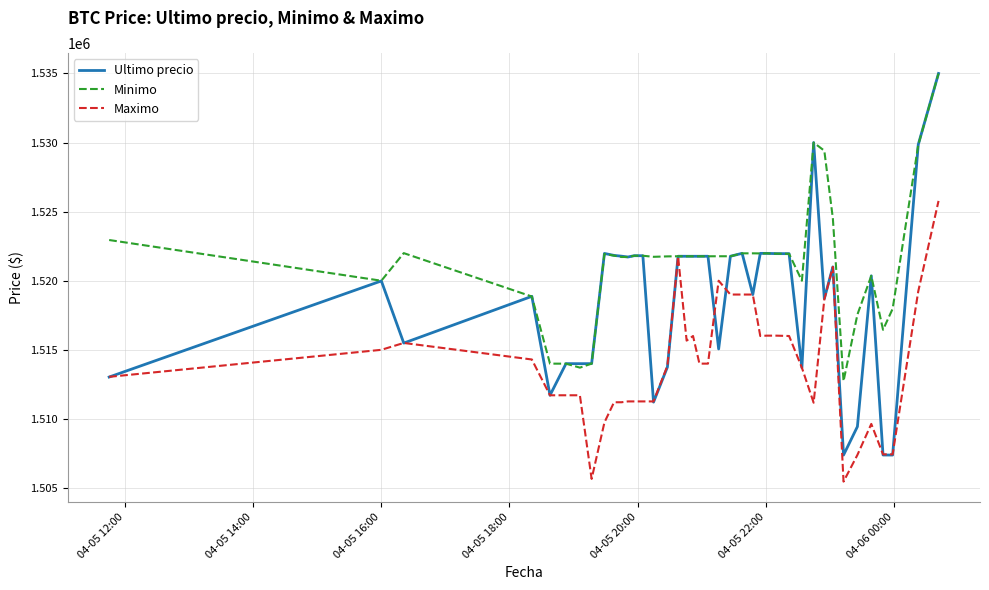

Which series has the largest total across all categories?

Minimo